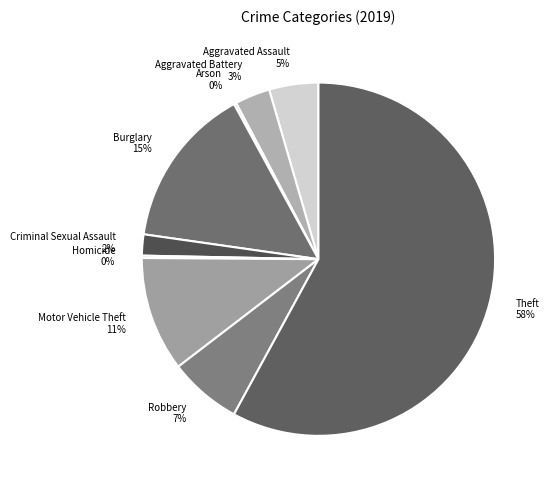

Which slice represents more than half of the pie?

Theft